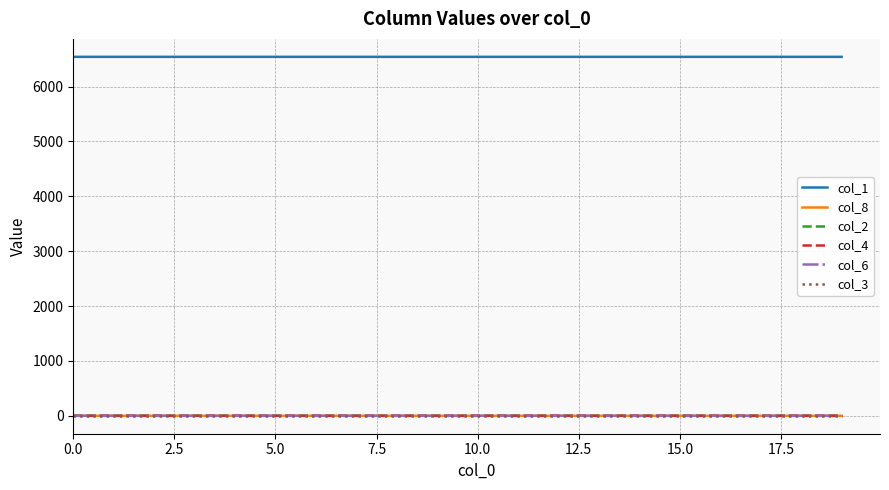

True or false: col_1 and col_8 cross at least once.

False